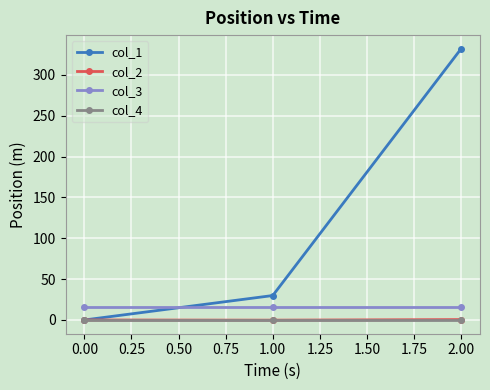

Is the value of col_3 at 2.00 greater than the value of col_4 at 0.00?

Yes